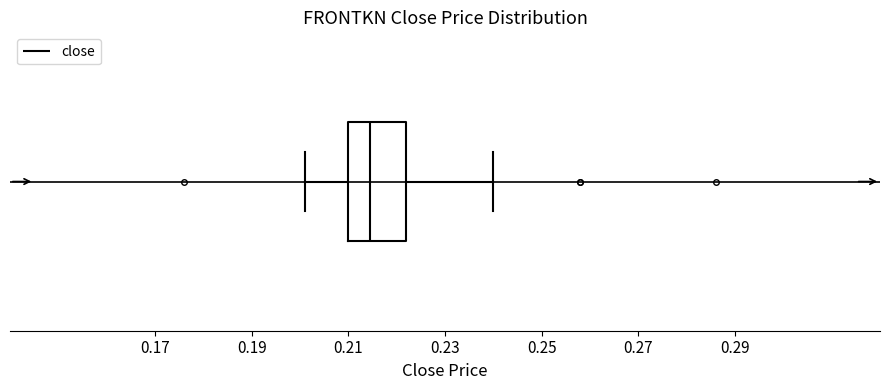

Transcribe this box plot: give where the median line is, the range the box spans, and where the two whiskers end, as read against the x-axis. The values are not printed on the chart, so give them approximately, as read against the axis.

median 0.214, box 0.210 to 0.222, whiskers 0.202 to 0.240